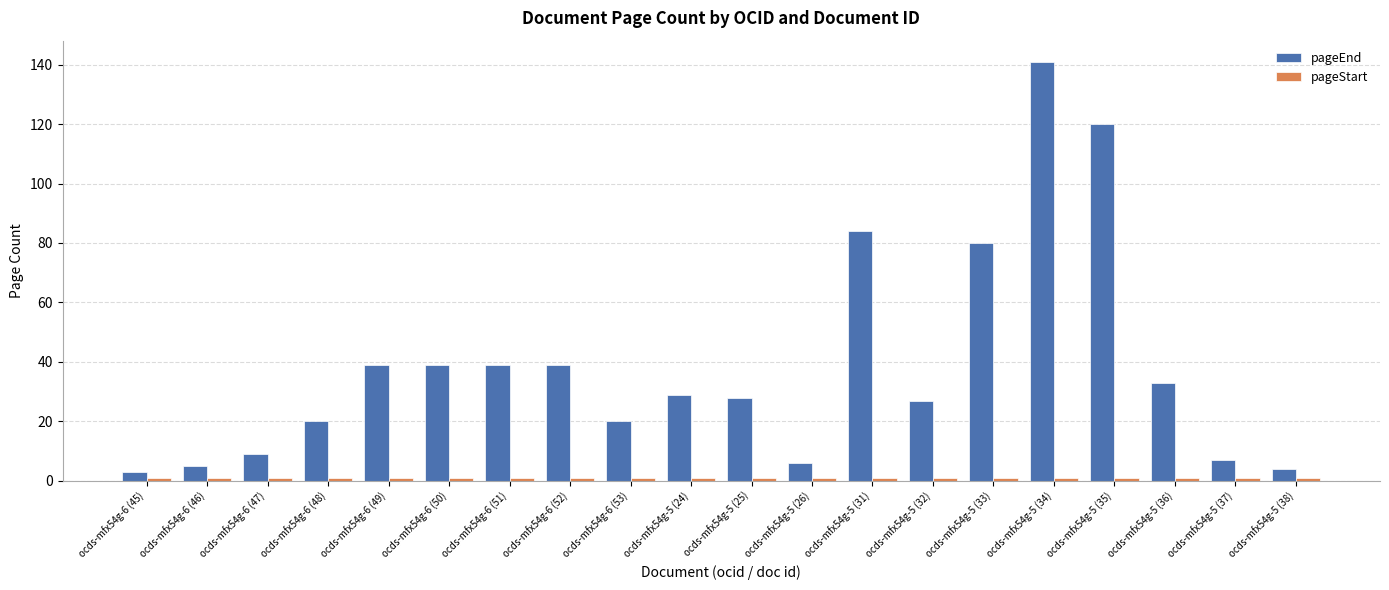

What is the label of the 7th bar from the left?

ocds-mfx54g-6 (51)